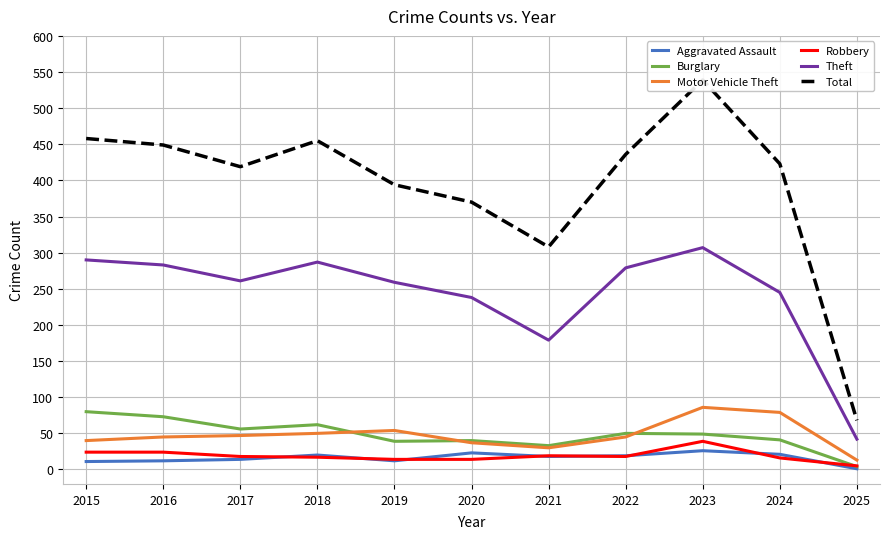

Count the number of data series in this chart.

6